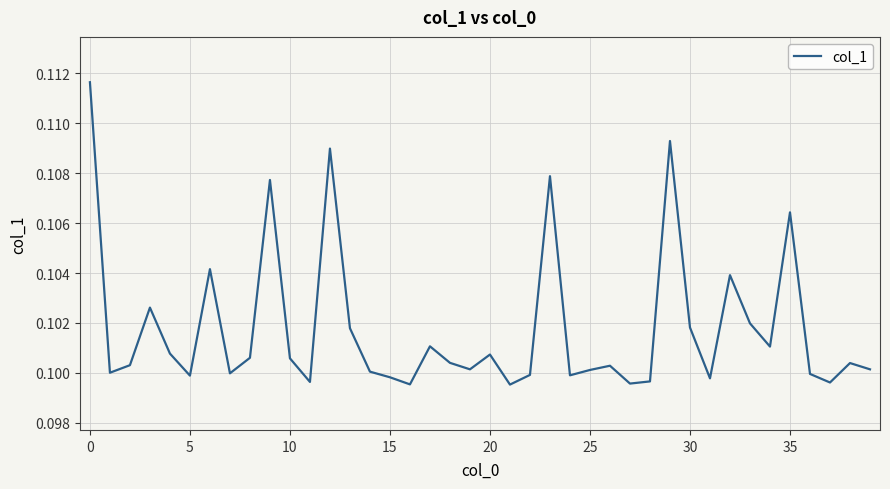

Is this an area chart (filled region under the line)?

No